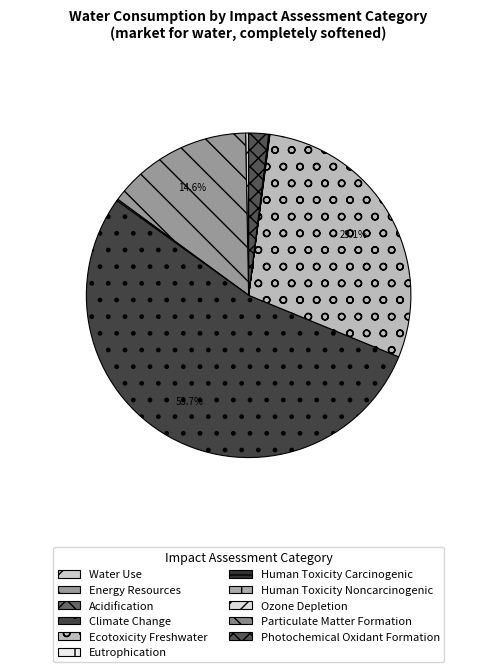

Rank the categories by value from lowest to highest.

Human Toxicity Carcinogenic, Human Toxicity Noncarcinogenic, Ozone Depletion, Eutrophication, Particulate Matter Formation, Acidification, Water Use, Photochemical Oxidant Formation, Energy Resources, Ecotoxicity Freshwater, Climate Change